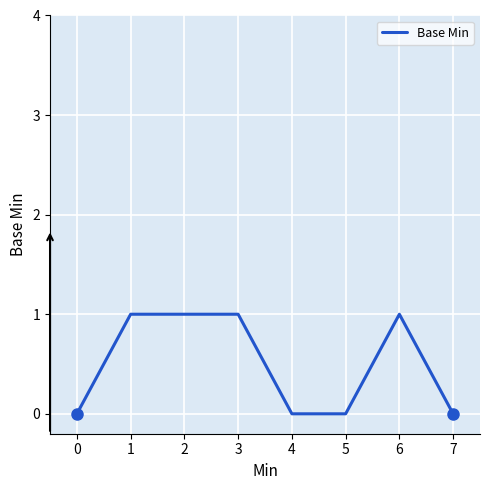

What is the greatest value displayed?

1